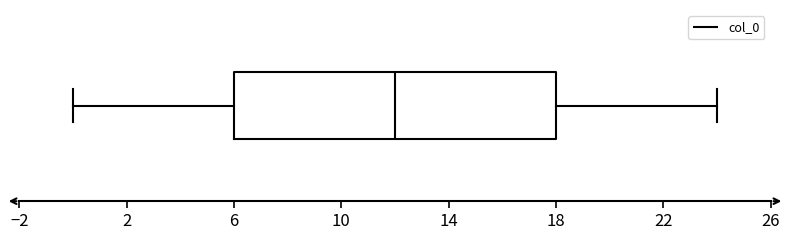

Where is the right edge of the box on the x-axis? The values are not printed on the chart, so give them approximately, as read against the axis.

18